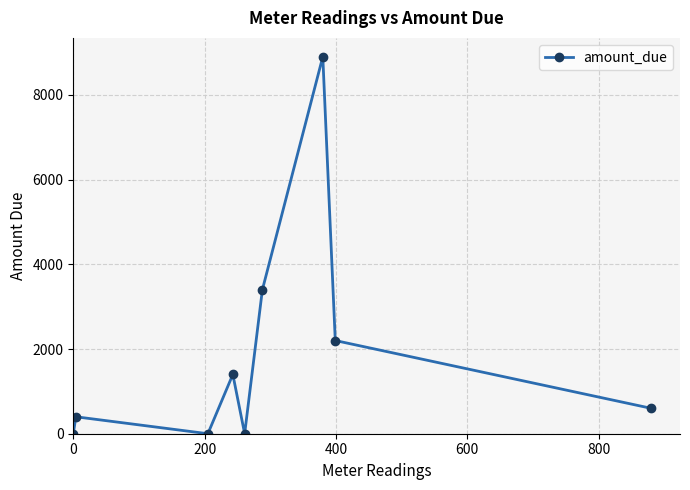

How many interior local peaks (higher than both neighbors) does the data have?

3